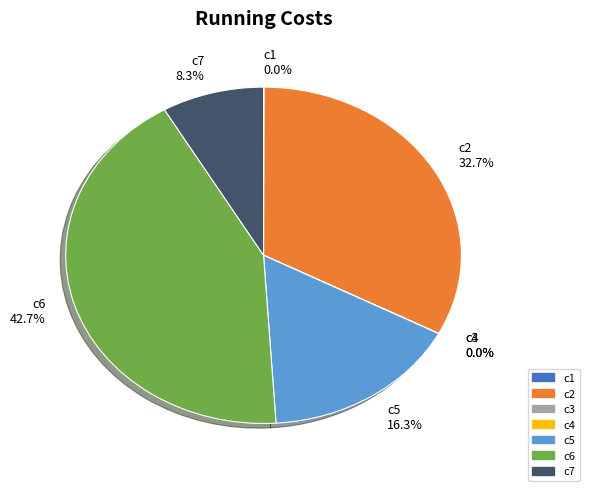

True or false: c5 accounts for 16% of the total.

True